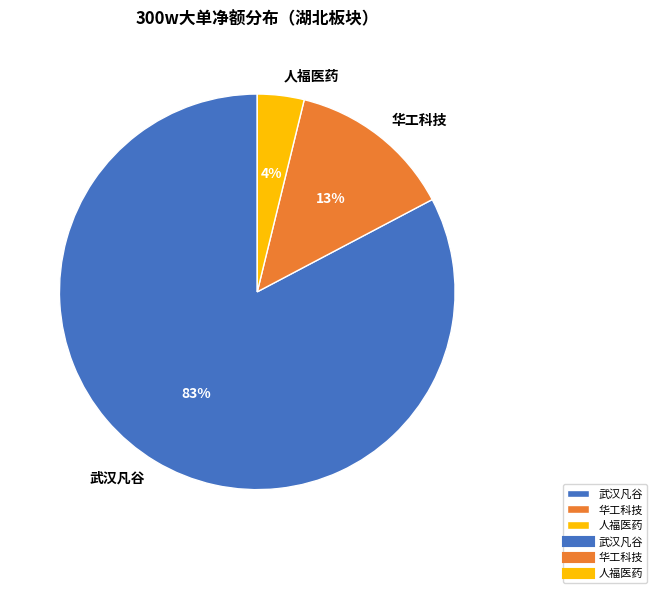

Does any single category account for the majority?

Yes